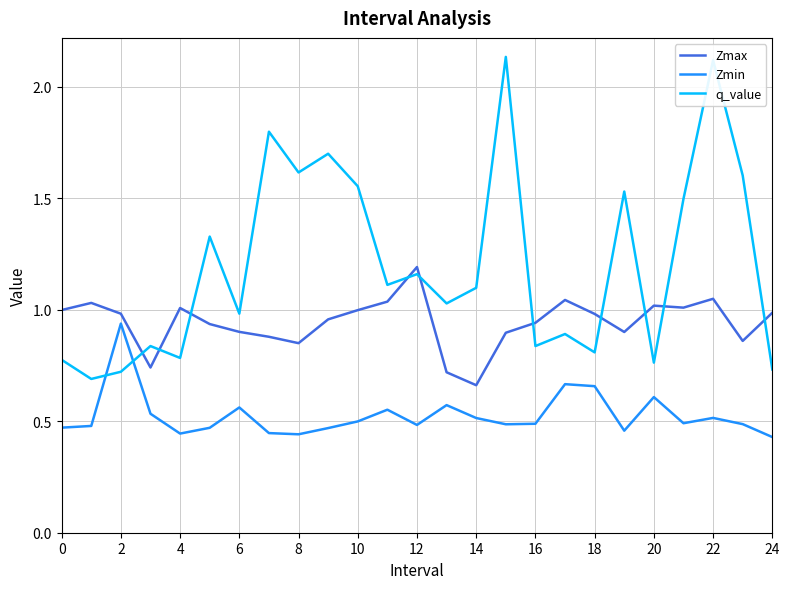

True or false: Zmin has more than 2 points higher than both neighbors.

True